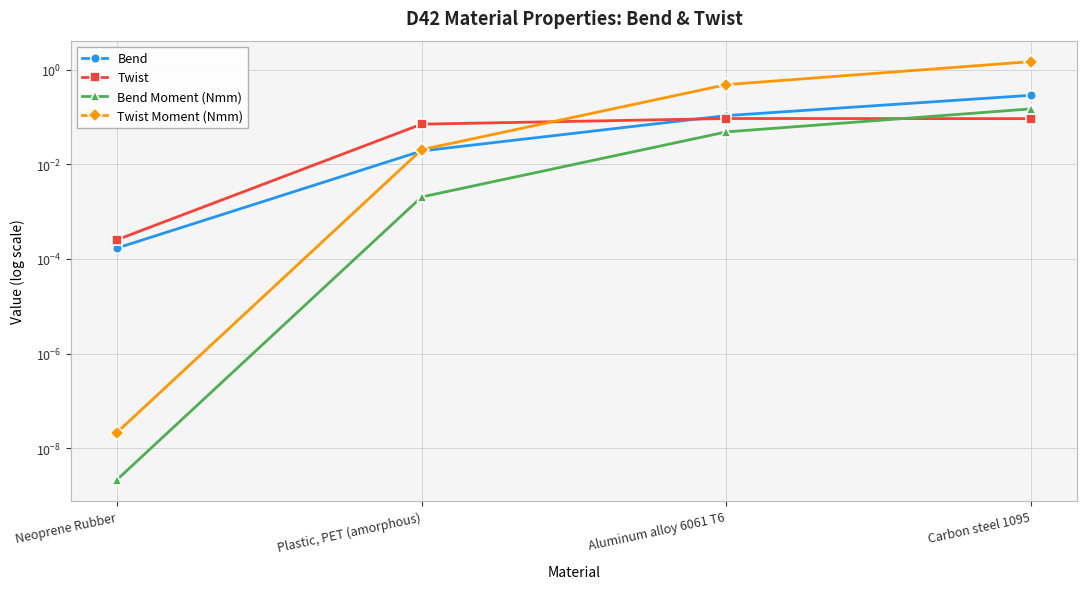

What is the sum of all Bend values?

0.4